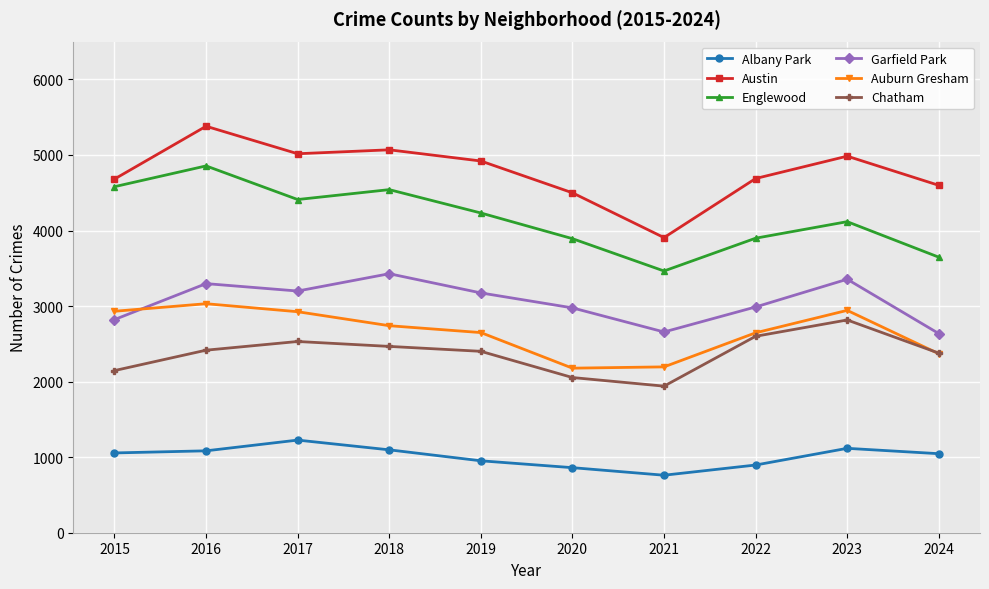

At 2016, list the series in order from largest to smallest.

Austin, Englewood, Garfield Park, Auburn Gresham, Chatham, Albany Park